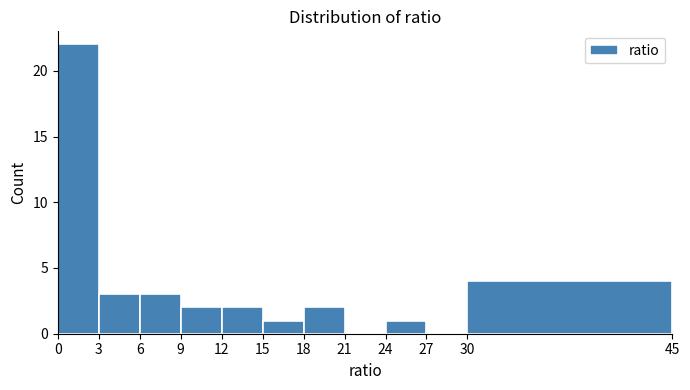

Reading left to right, transcribe this chart: for each bar, give the range it covers on the x-axis and its height. The values are not printed on the chart, so give them approximately, as read against the axis.

0 to 3: 22
3 to 6: 3
6 to 9: 3
9 to 12: 2
12 to 15: 2
15 to 18: 1
18 to 21: 2
21 to 24: 0
24 to 27: 1
27 to 30: 0
30 to 45: 4